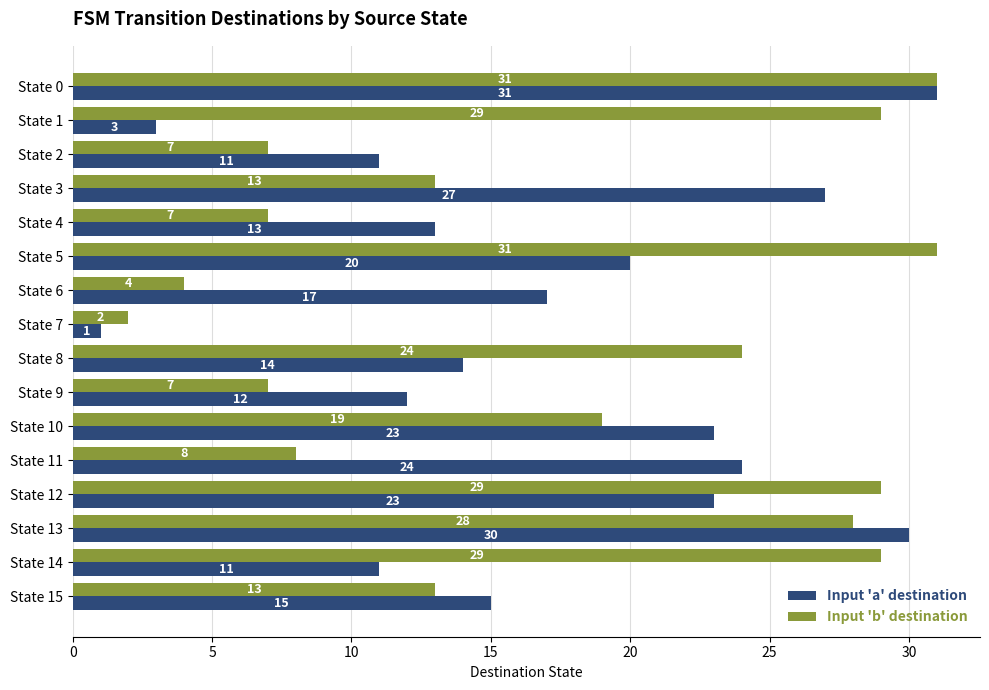

How many distinct data groups are displayed?

2